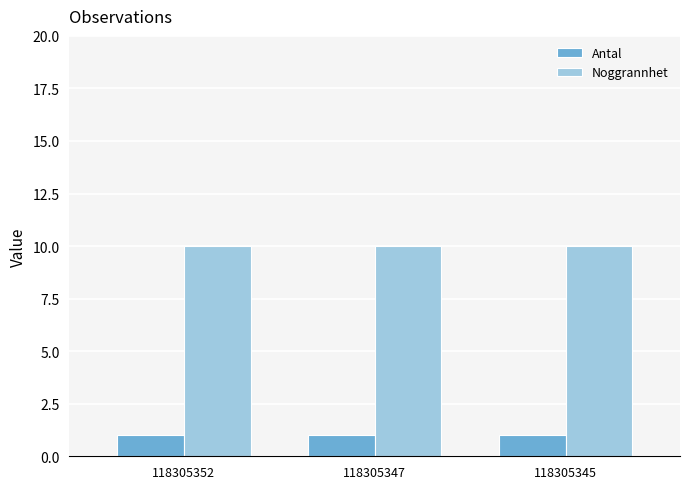

Is it true that Antal equals 1 at 118305347?

True